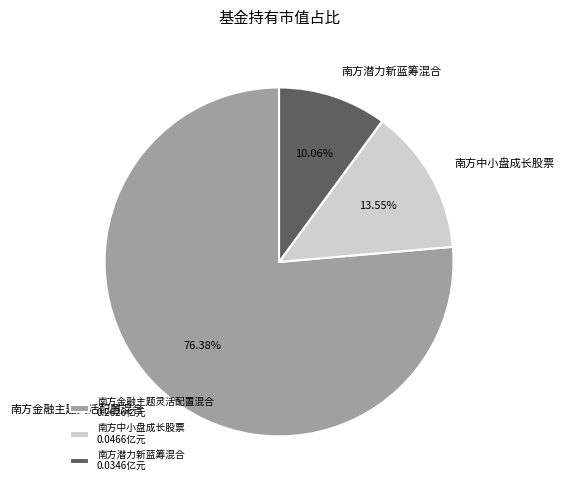

To the nearest percent, what is the combined percentage of 南方金融主题灵活配置混合 and 南方中小盘成长股票?

90%